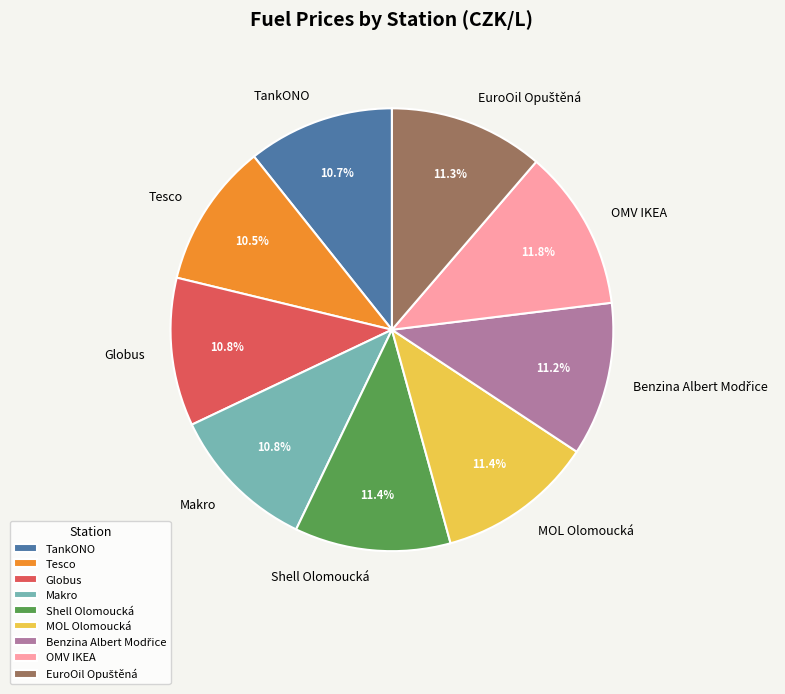

Is there any slice that represents more than half of the pie?

No